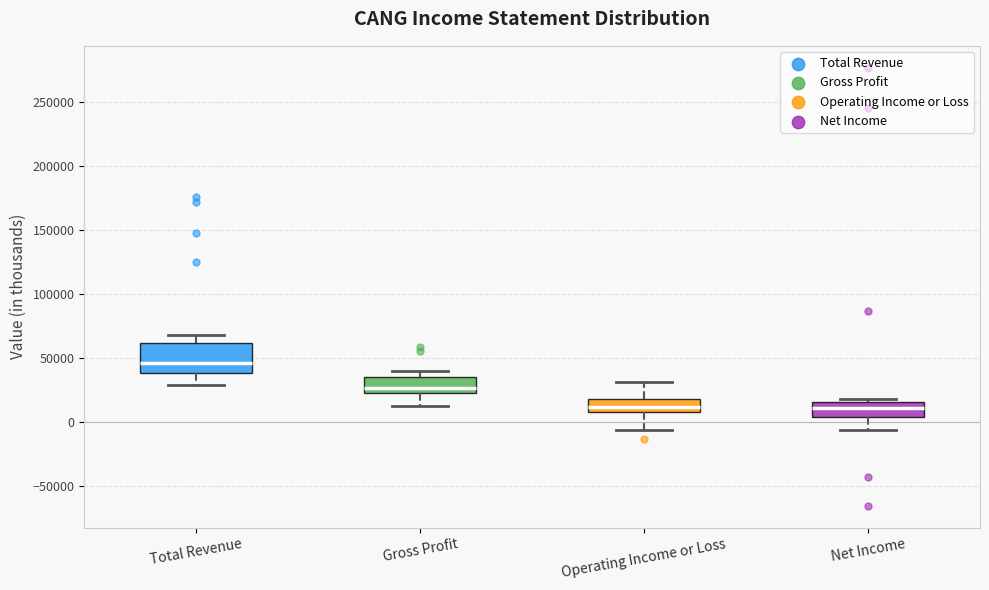

Where is the upper edge of the box for Operating Income or Loss on the y-axis? The values are not printed on the chart, so give them approximately, as read against the axis.

20000